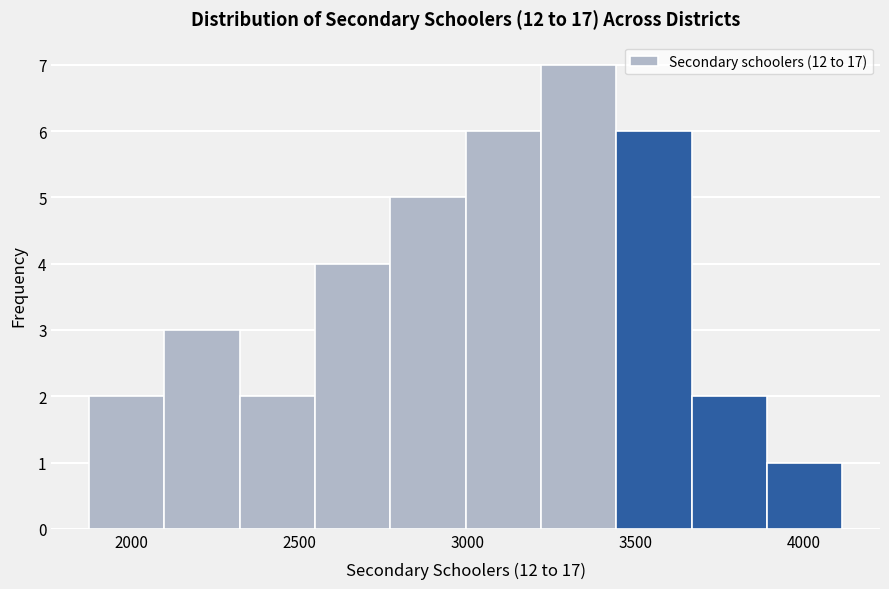

Reading left to right, list every bar in this chart as the range it spans on the x-axis followed by its height. Neither the bar edges nor the heights are printed on the chart, so give them approximately, as read against the axes.

1850 to 2100: 2
2100 to 2300: 3
2300 to 2550: 2
2550 to 2750: 4
2750 to 3000: 5
3000 to 3200: 6
3200 to 3450: 7
3450 to 3650: 6
3650 to 3900: 2
3900 to 4100: 1